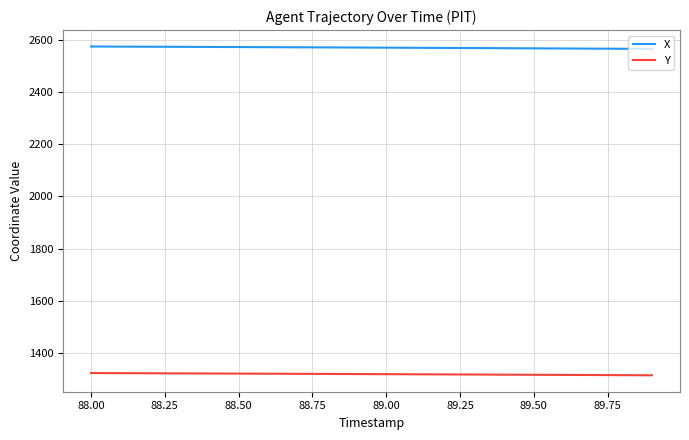

List the series in order of their overall mean, lowest first.

Y, X